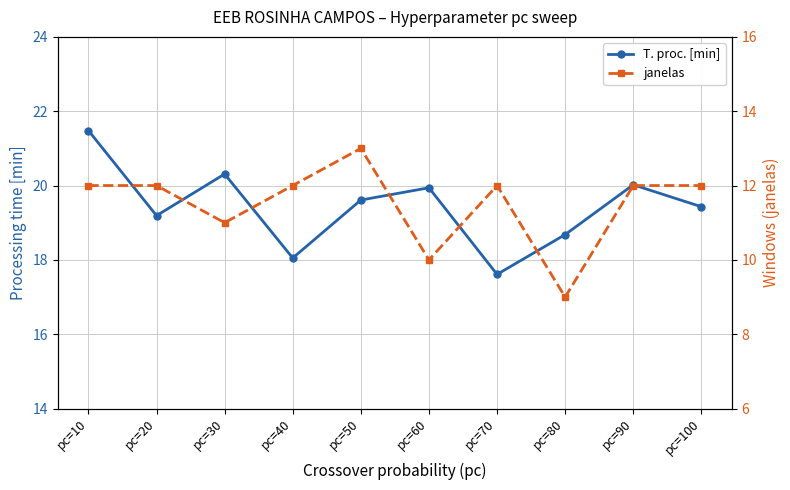

What is the highest value of the janelas series?

13.0